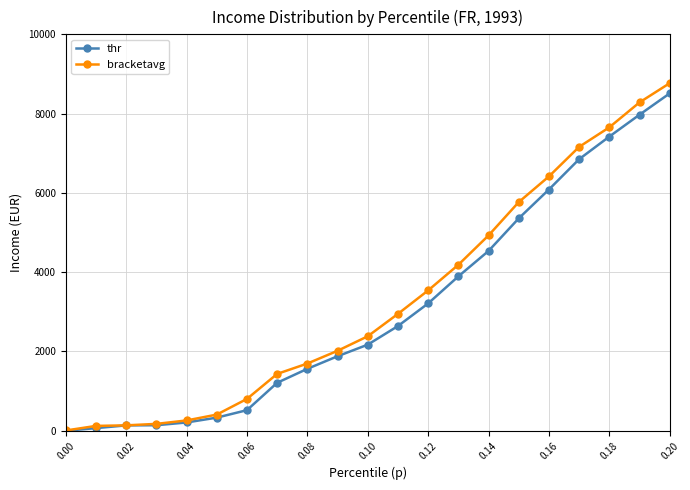

How many categories are shown in the chart?

21